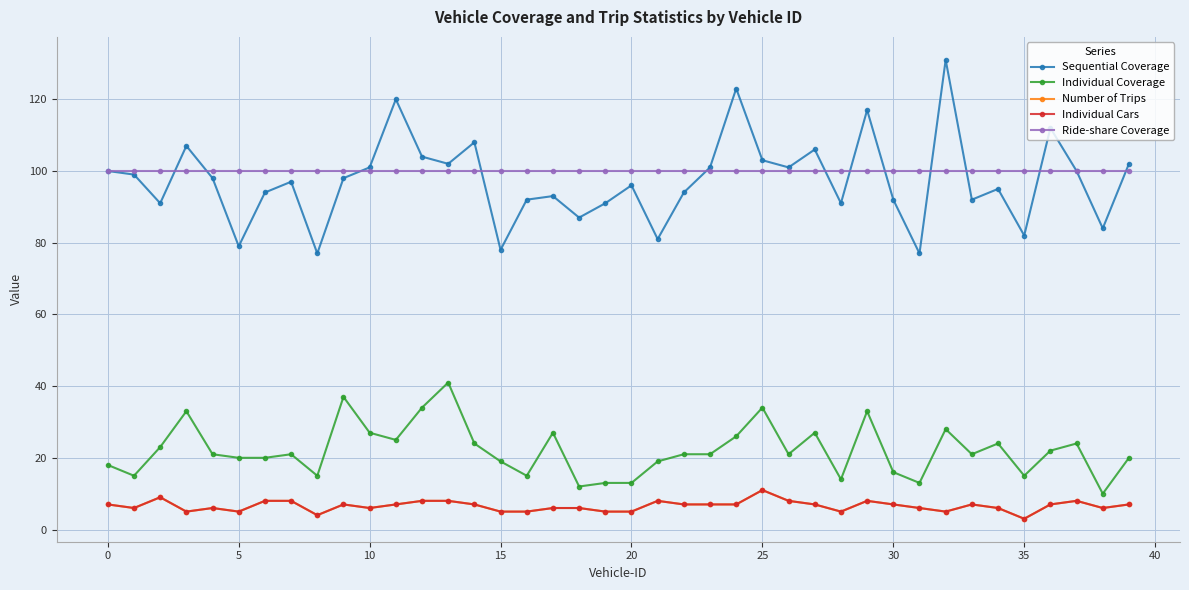

At which category is the sum across all series the highest?

32